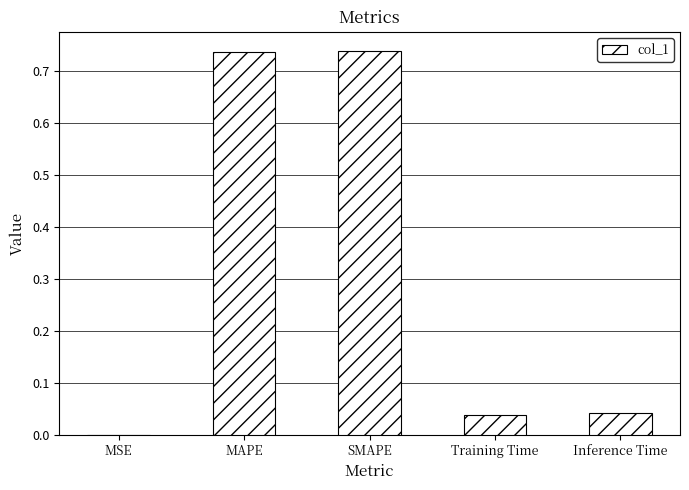

What is the sum of all values?

1.6